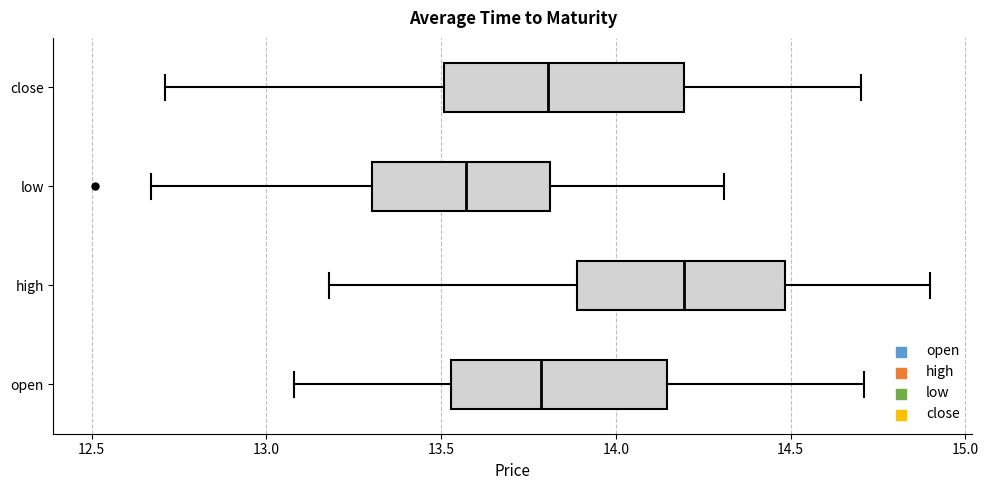

Reading bottom to top, read every box against the x-axis: the position of its median line, the range the box covers, and the ends of its whiskers. The values are not printed on the chart, so give them approximately, as read against the axis.

open: median 13.80, box 13.55 to 14.15, whiskers 13.10 to 14.70
high: median 14.20, box 13.90 to 14.50, whiskers 13.20 to 14.90
low: median 13.55, box 13.30 to 13.80, whiskers 12.65 to 14.30
close: median 13.80, box 13.50 to 14.20, whiskers 12.70 to 14.70